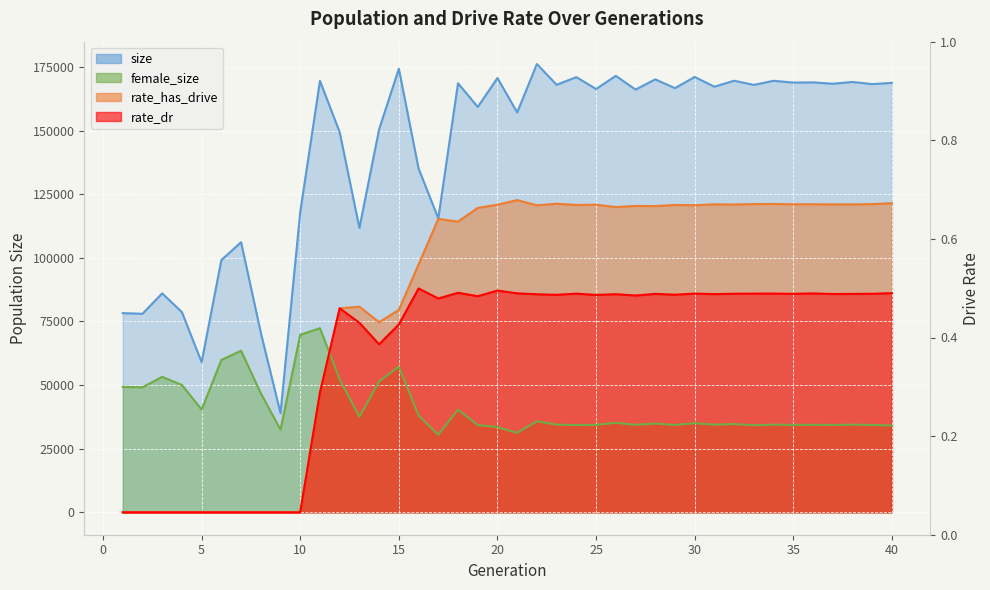

What are all the series names shown in the legend?

size, female_size, rate_has_drive, rate_dr